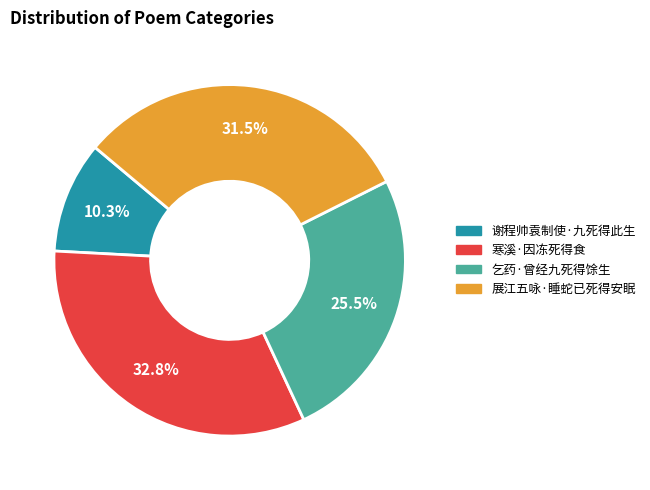

Which slice is the largest?

寒溪·因冻死得食